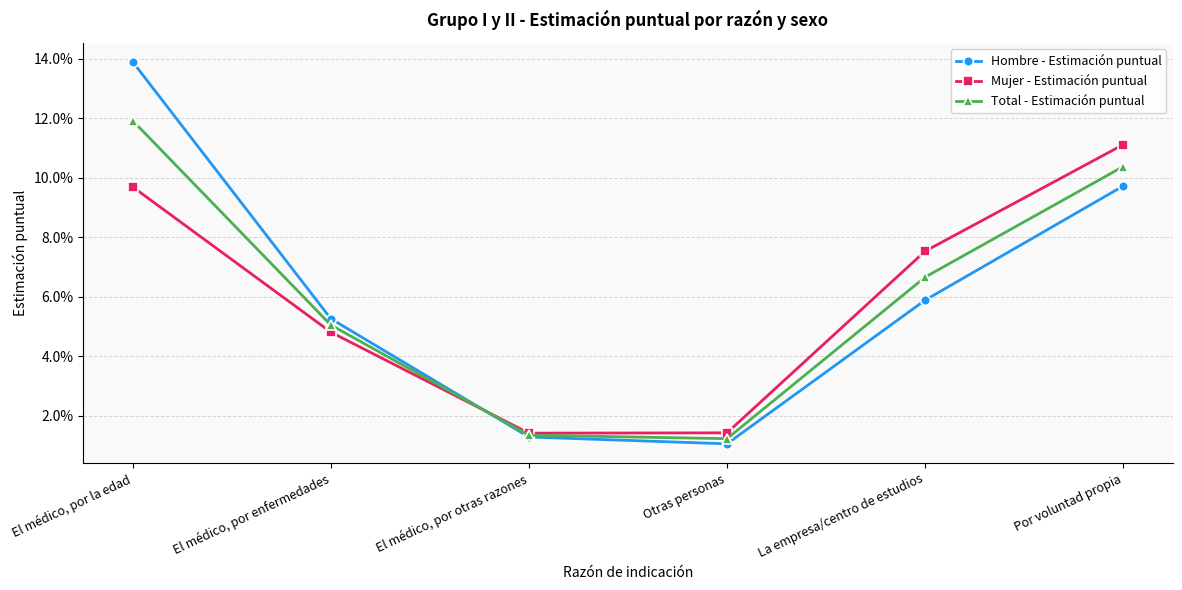

Reading left to right, what are all the values shown in this chart?

Hombre - Estimación puntual: 0.1	0.1	0.0	0.0	0.1	0.1
Mujer - Estimación puntual: 0.1	0.0	0.0	0.0	0.1	0.1
Total - Estimación puntual: 0.1	0.1	0.0	0.0	0.1	0.1